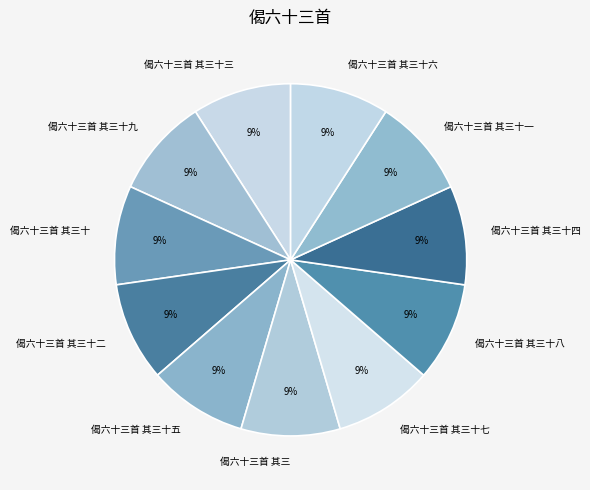

To the nearest percent, what portion does 偈六十三首 其三十一 represent?

9%